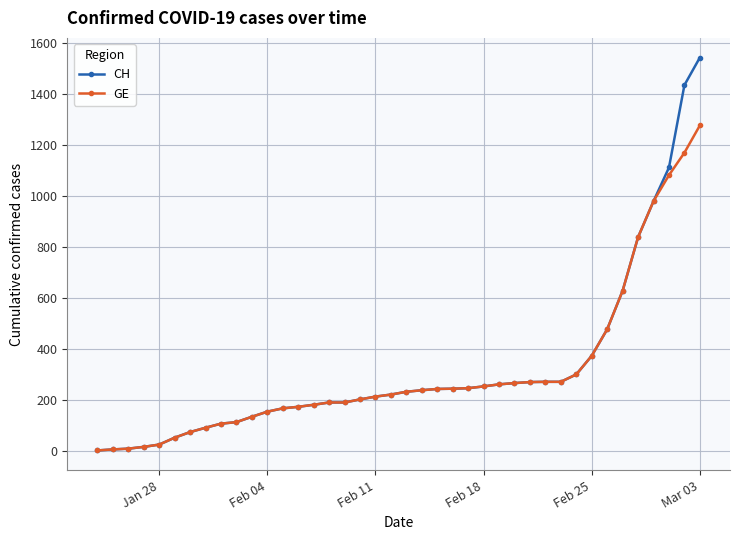

What is the maximum value shown in the chart?

1544